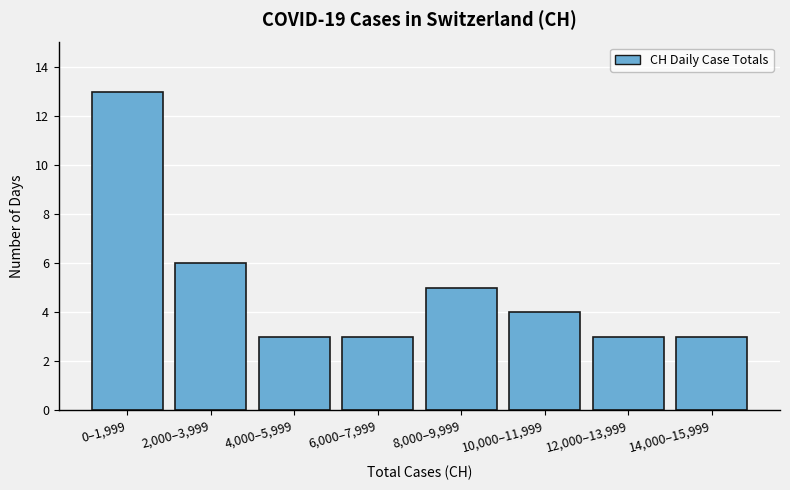

Reading left to right, what are all the values shown in this chart?

13	6	3	3	5	4	3	3